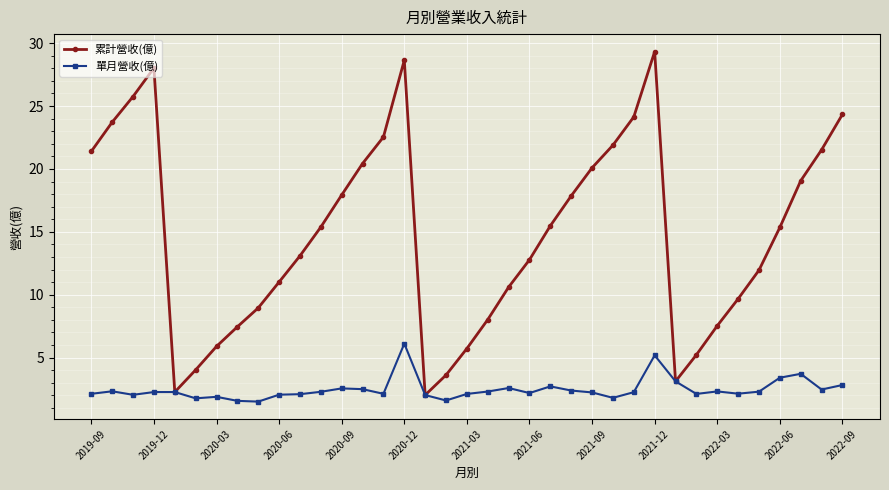

How many interior local peaks does the 累計營收(億) series have?

3